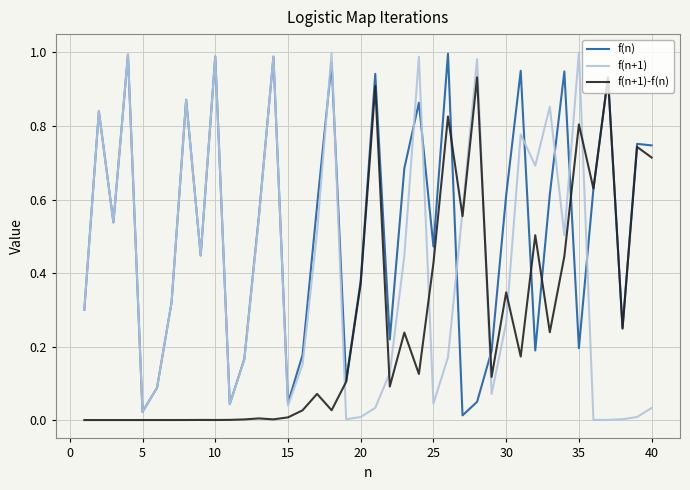

Rank the series by their average value, from lowest to highest.

f(n+1)-f(n), f(n+1), f(n)